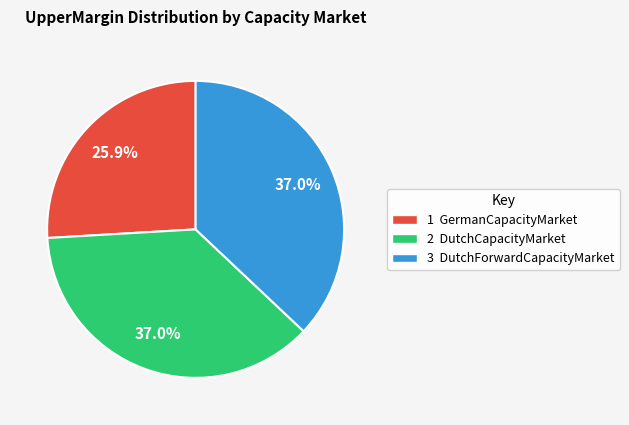

Does any single category account for the majority?

No